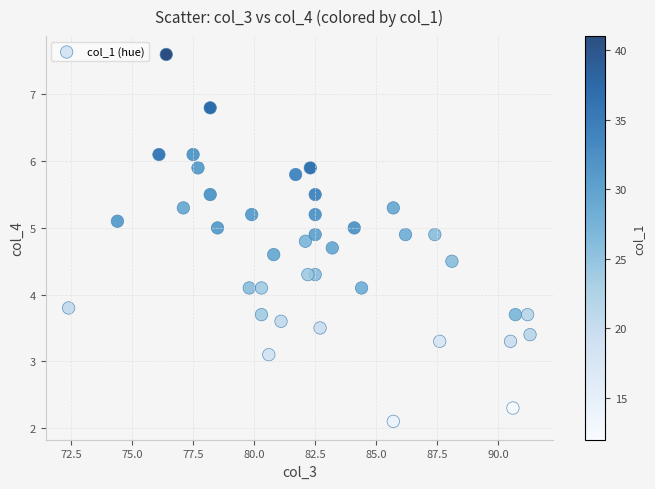

What is the range of X values (max minus min)?

18.9